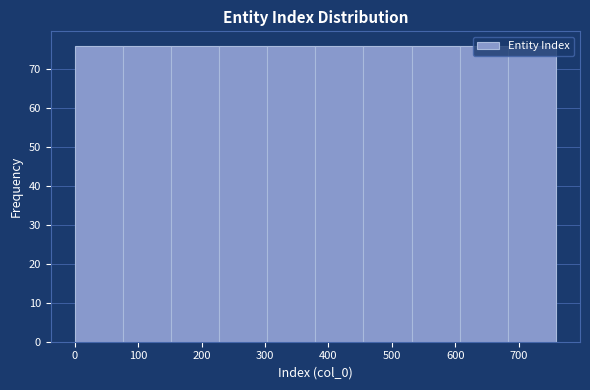

What is the height of the bar covering 680 to 760 on the x-axis? Neither the bar edges nor the heights are printed on the chart, so give them approximately, as read against the axes.

76